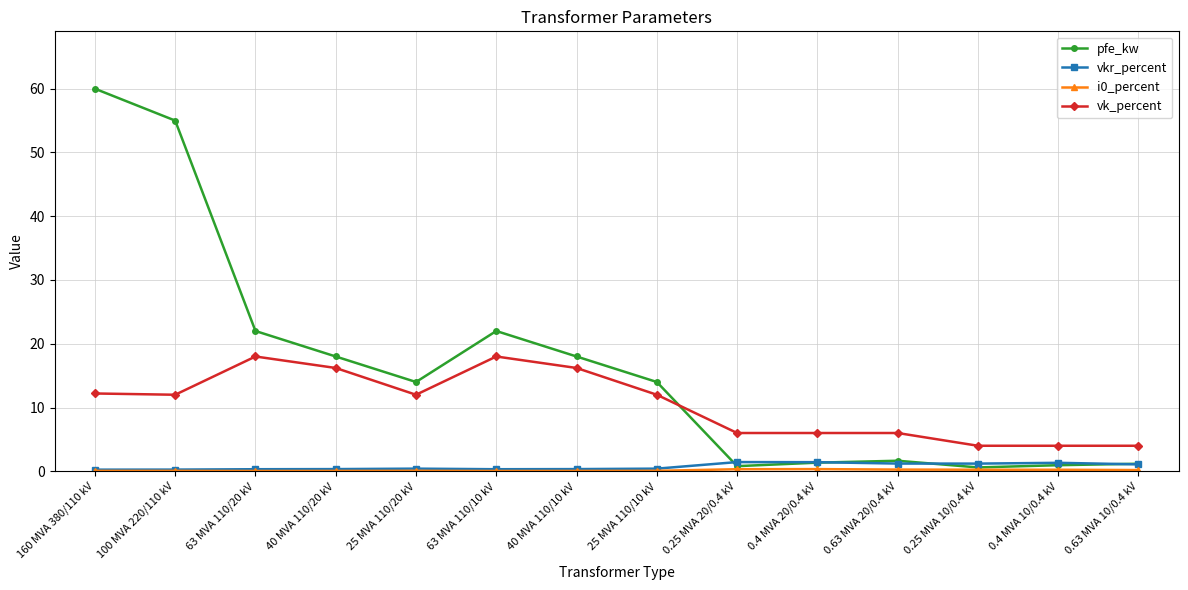

The value of pfe_kw at 25 MVA 110/10 kV is 19.1. True or false?

False